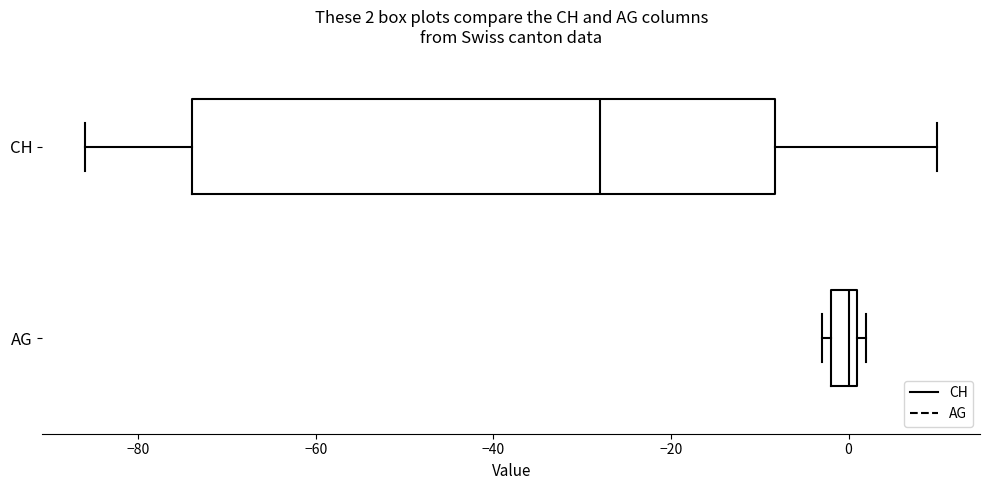

Which box's median line is the furthest to the right?

AG